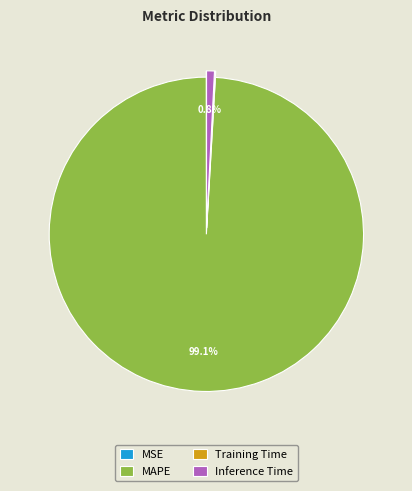

To the nearest percent, what is the combined percentage of Inference Time and MAPE?

100%